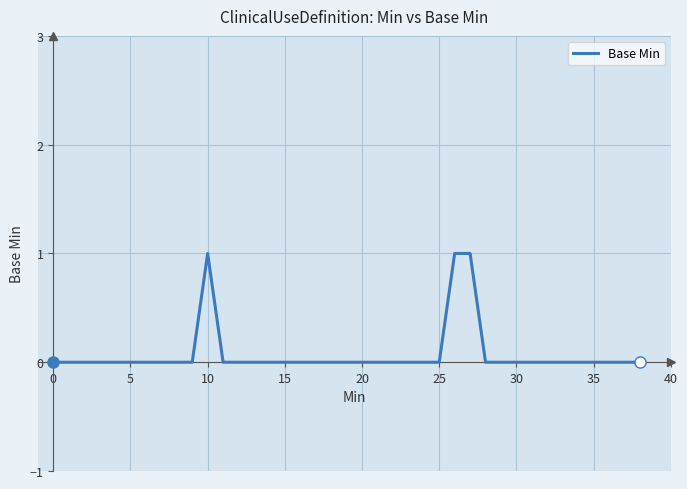

How many lines are shown in the chart?

1